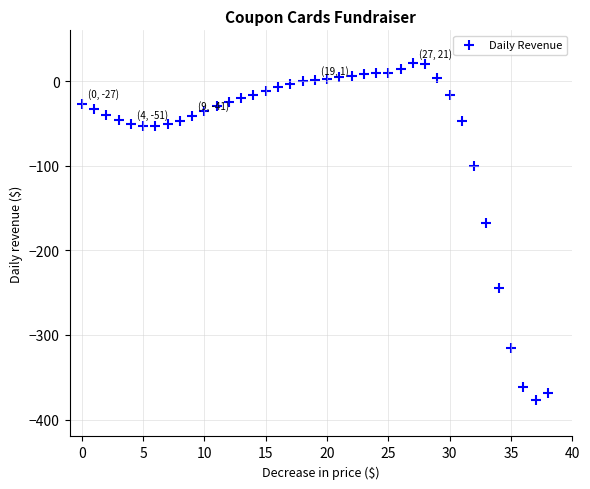

What Y value in the scatter plot is closest to -178?

-168